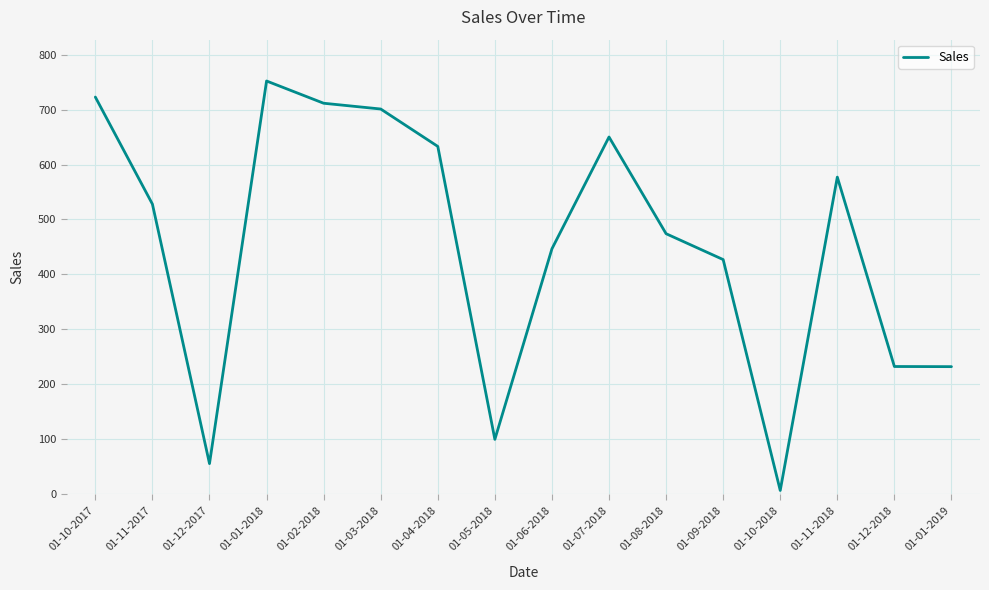

What is the ratio of the value at 01-07-2018 to the value at 01-03-2018?

0.9